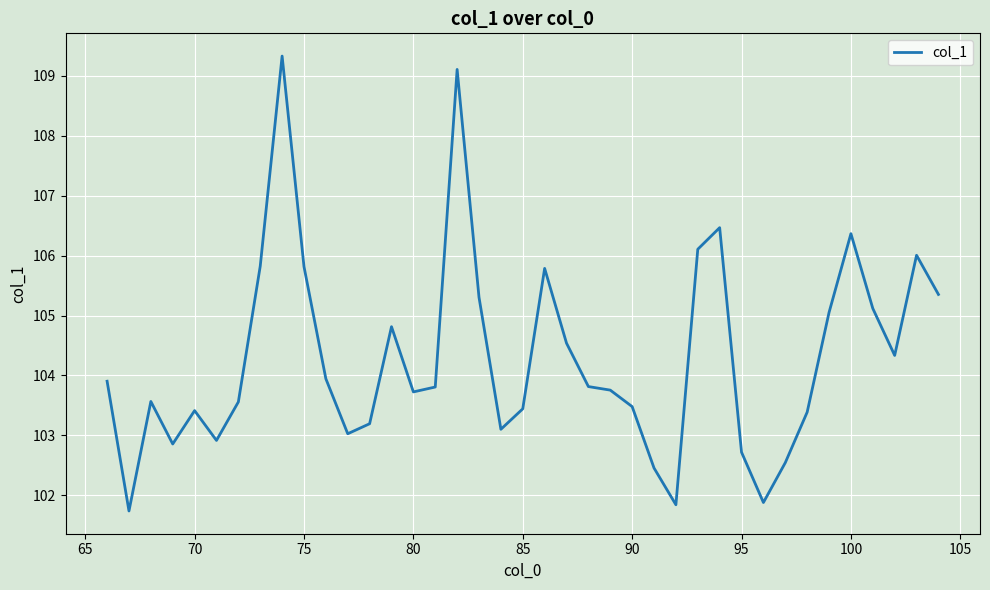

What is the smallest value displayed?

101.7